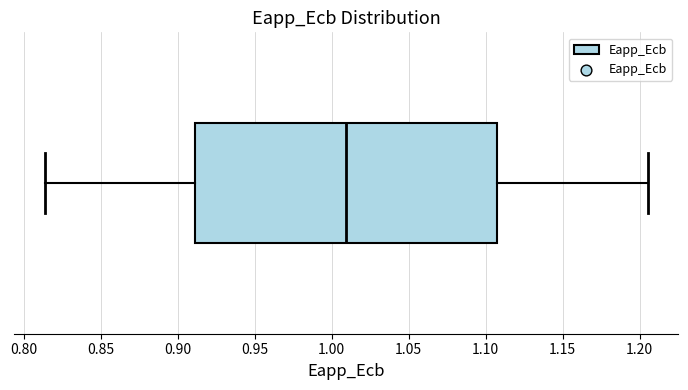

Transcribe this box plot: give where the median line is, the range the box spans, and where the two whiskers end, as read against the x-axis. The values are not printed on the chart, so give them approximately, as read against the axis.

median 1.010, box 0.910 to 1.110, whiskers 0.815 to 1.205